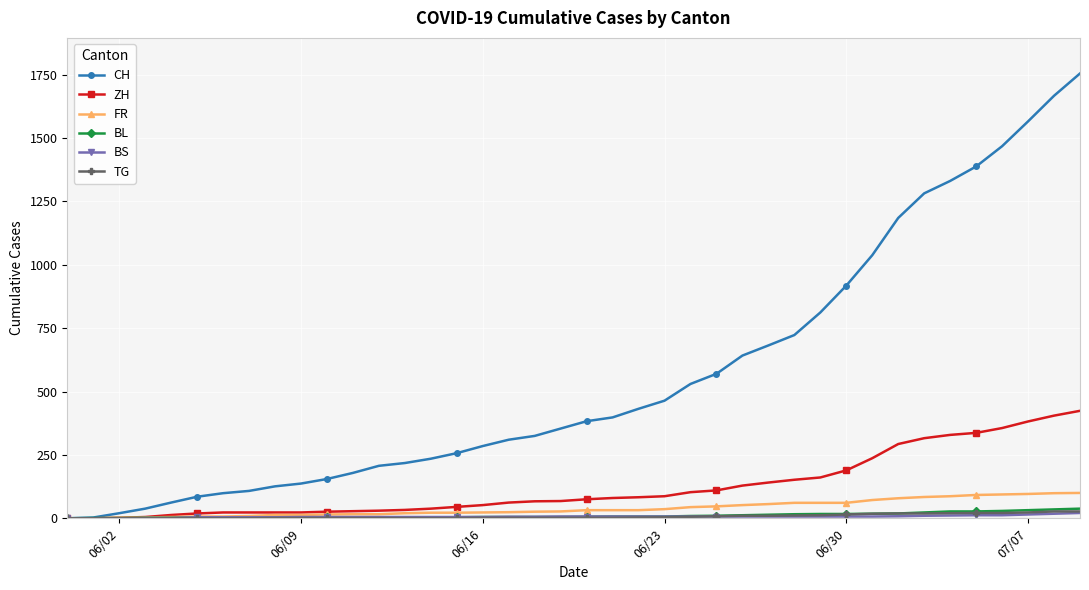

Which series has the largest total across all categories?

CH